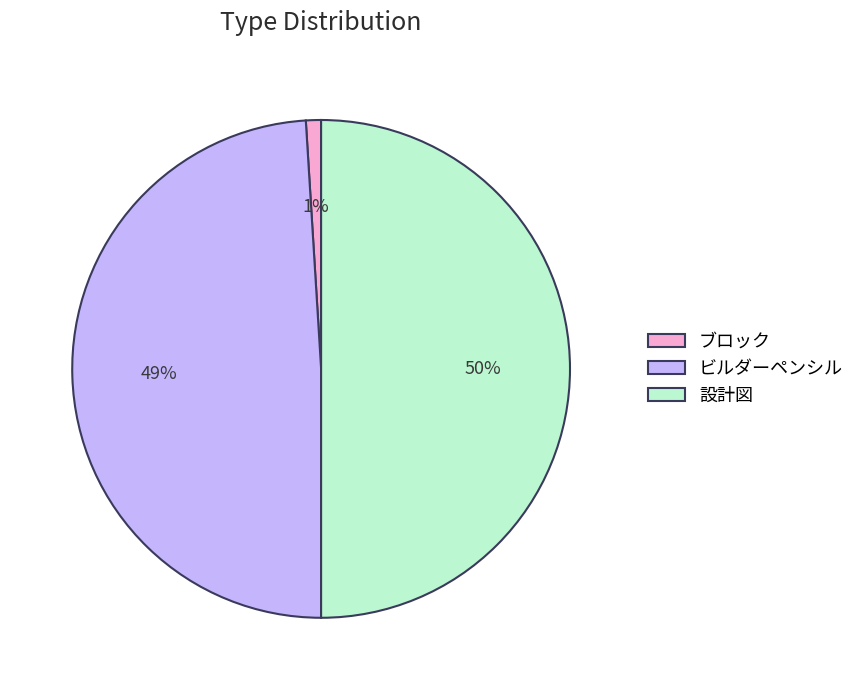

How many segments does this pie chart have?

3